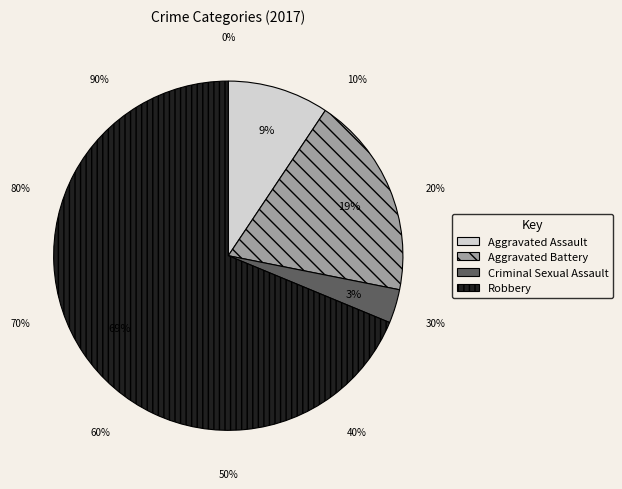

True or false: Aggravated Assault accounts for 9% of the total.

True